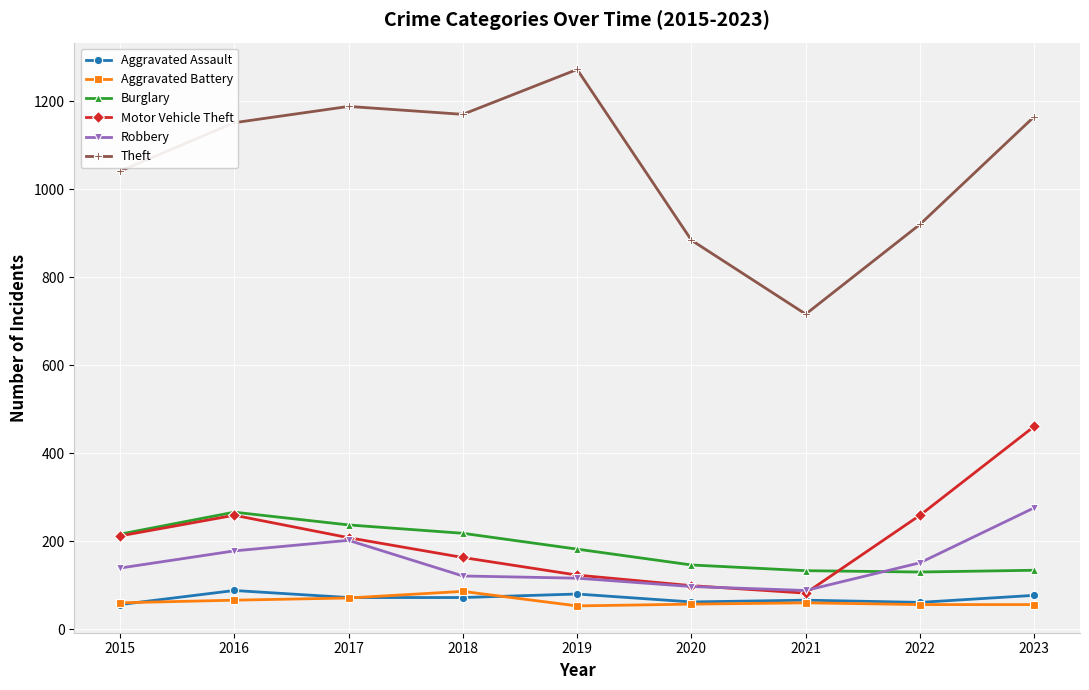

Read the Robbery value at 2021, to the nearest 50.

100